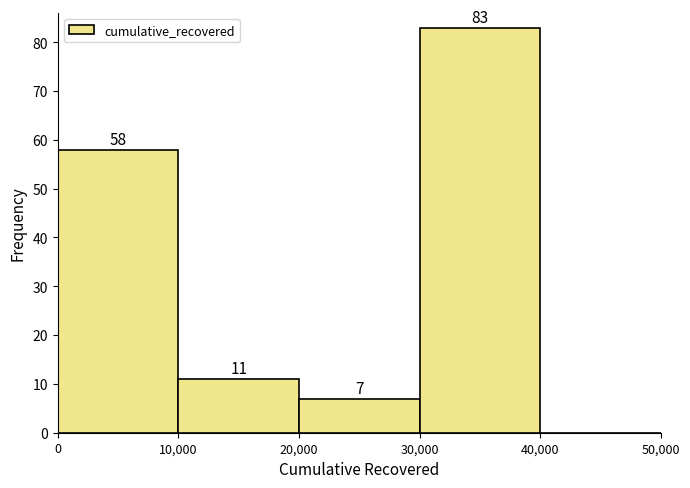

Which range on the x-axis has the tallest bar?

30,000 to 40,000